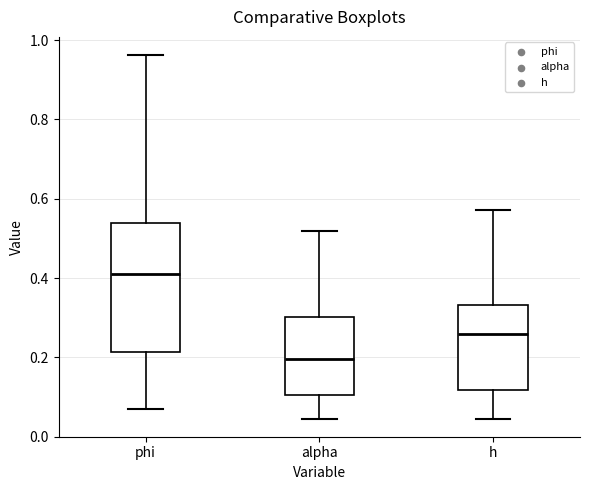

Reading left to right, transcribe this box plot: for each box, give where its median line is, the range the box spans, and where its two whiskers end, as read against the y-axis. The values are not printed on the chart, so give them approximately, as read against the axis.

phi: median 0.42, box 0.22 to 0.54, whiskers 0.06 to 0.96
alpha: median 0.20, box 0.10 to 0.30, whiskers 0.04 to 0.52
h: median 0.26, box 0.12 to 0.34, whiskers 0.04 to 0.58